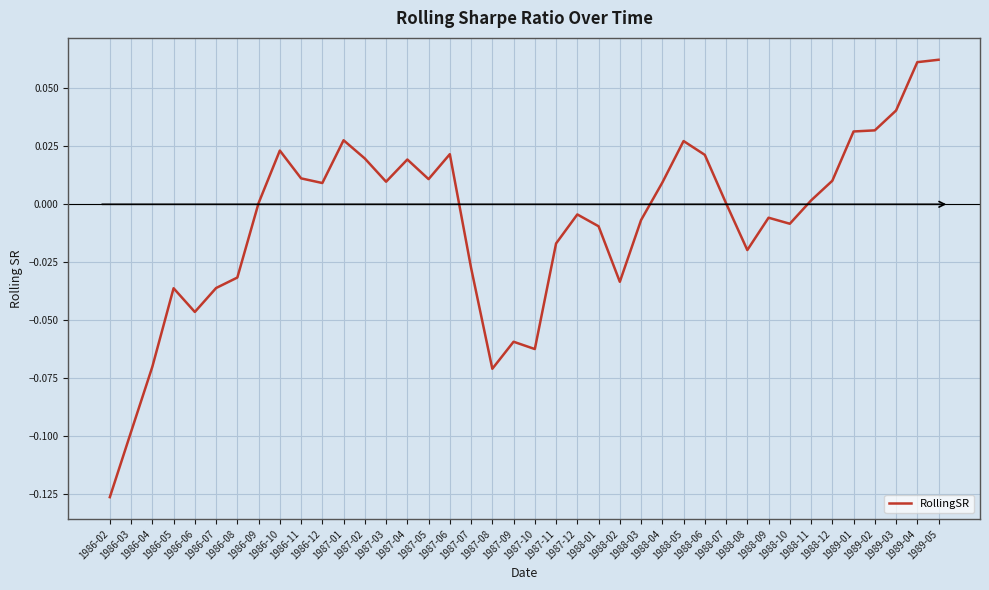

Rank the categories by value from lowest to highest.

1986-02, 1986-03, 1987-08, 1986-04, 1987-10, 1987-09, 1986-06, 1986-05, 1986-07, 1988-02, 1986-08, 1987-07, 1988-08, 1987-11, 1988-01, 1988-10, 1988-03, 1988-09, 1987-12, 1988-07, 1986-09, 1988-11, 1986-12, 1988-04, 1987-03, 1988-12, 1987-05, 1986-11, 1987-04, 1987-02, 1988-06, 1987-06, 1986-10, 1988-05, 1987-01, 1989-01, 1989-02, 1989-03, 1989-04, 1989-05